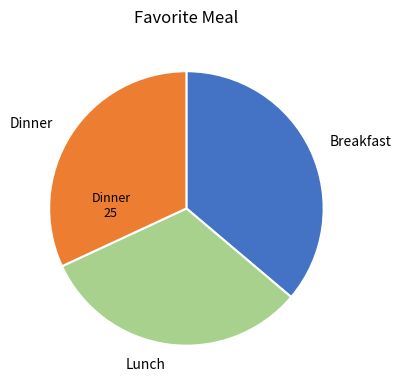

Is there any slice that represents more than half of the pie?

No